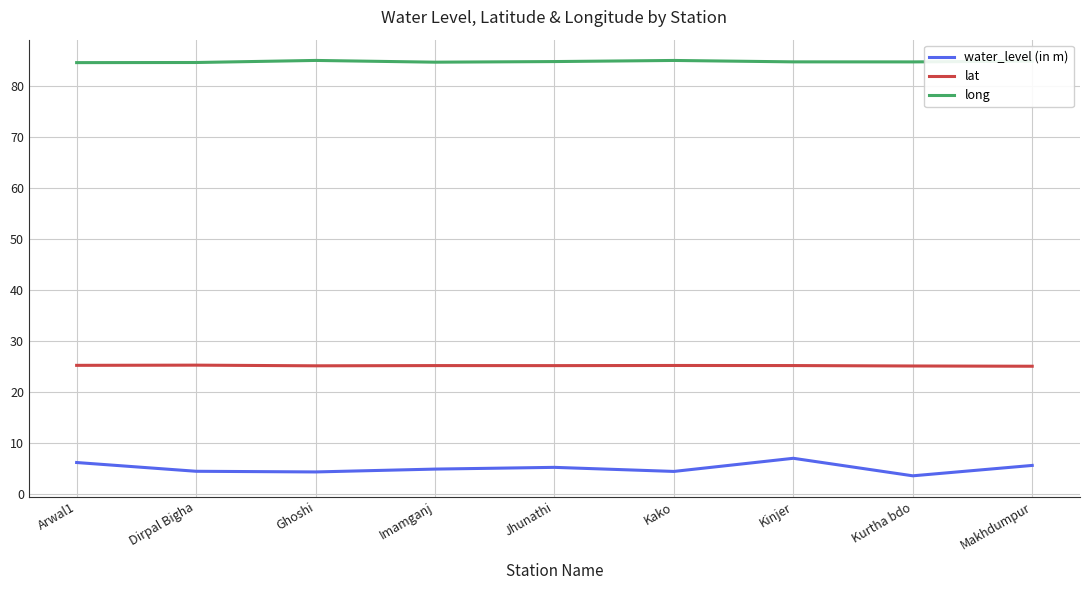

What is the difference between the maximum and minimum values in the water_level (in m) series?

3.4